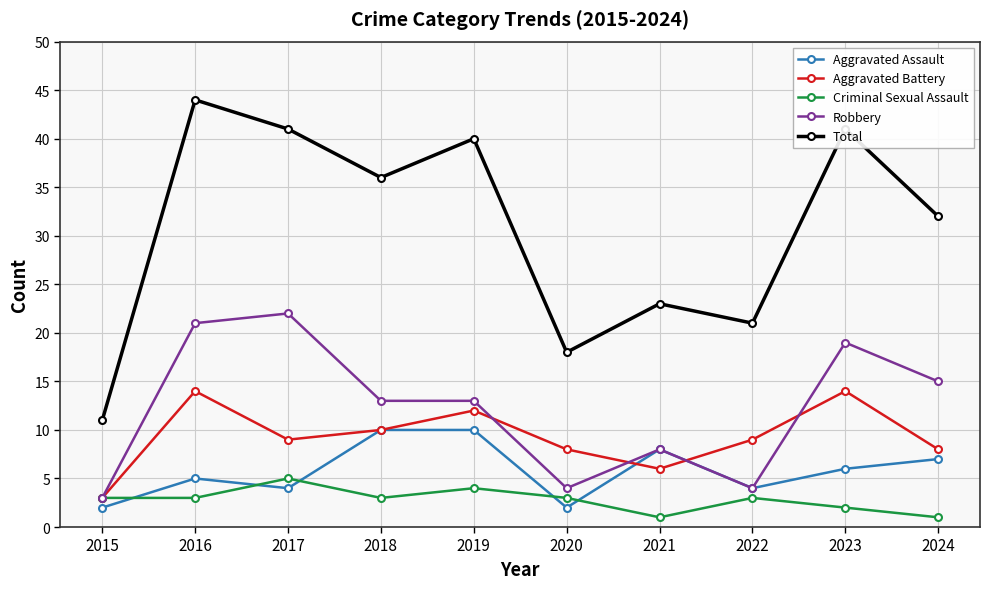

True or false: Total and Criminal Sexual Assault intersect in this chart.

False